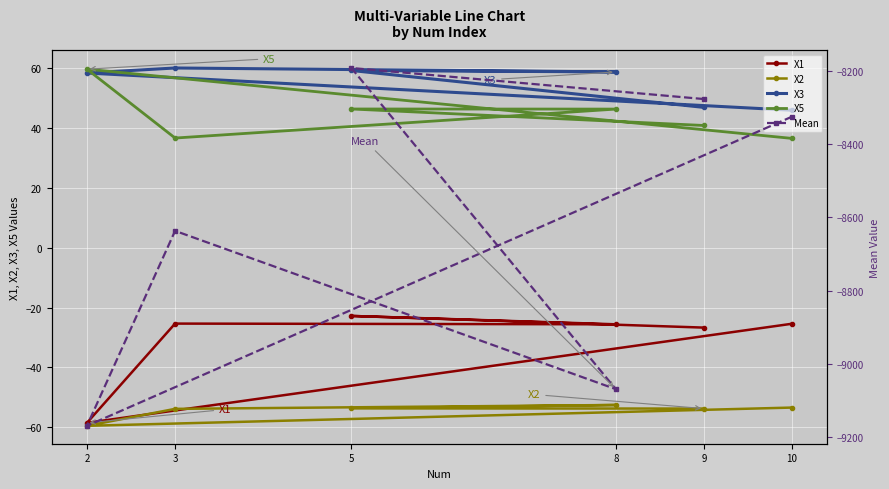

What position from the left is 8?

3